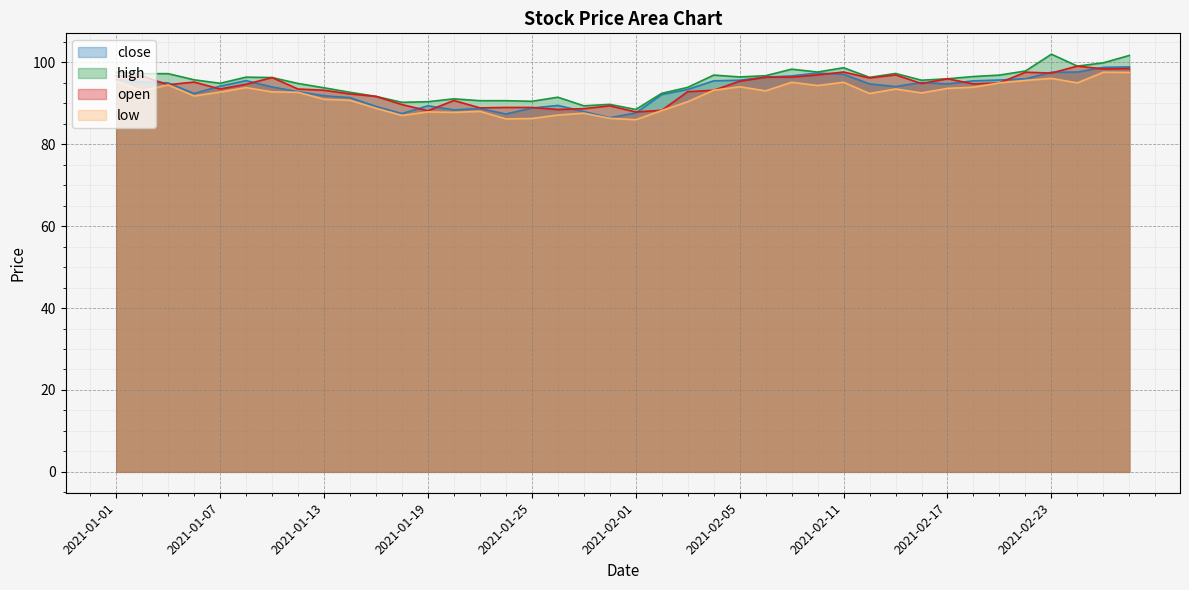

What is the difference between the maximum and minimum values in the high series?

13.5